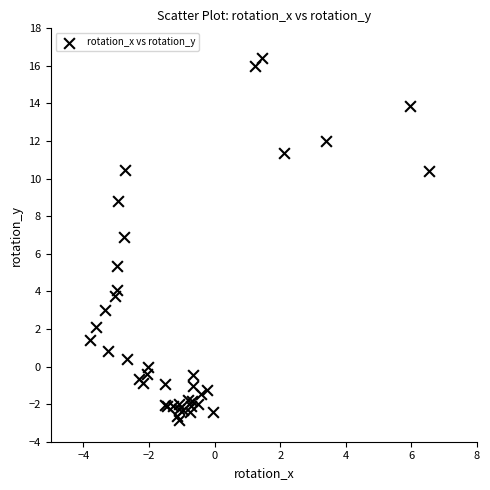

What Y value in the scatter plot is closest to 6?

5.3